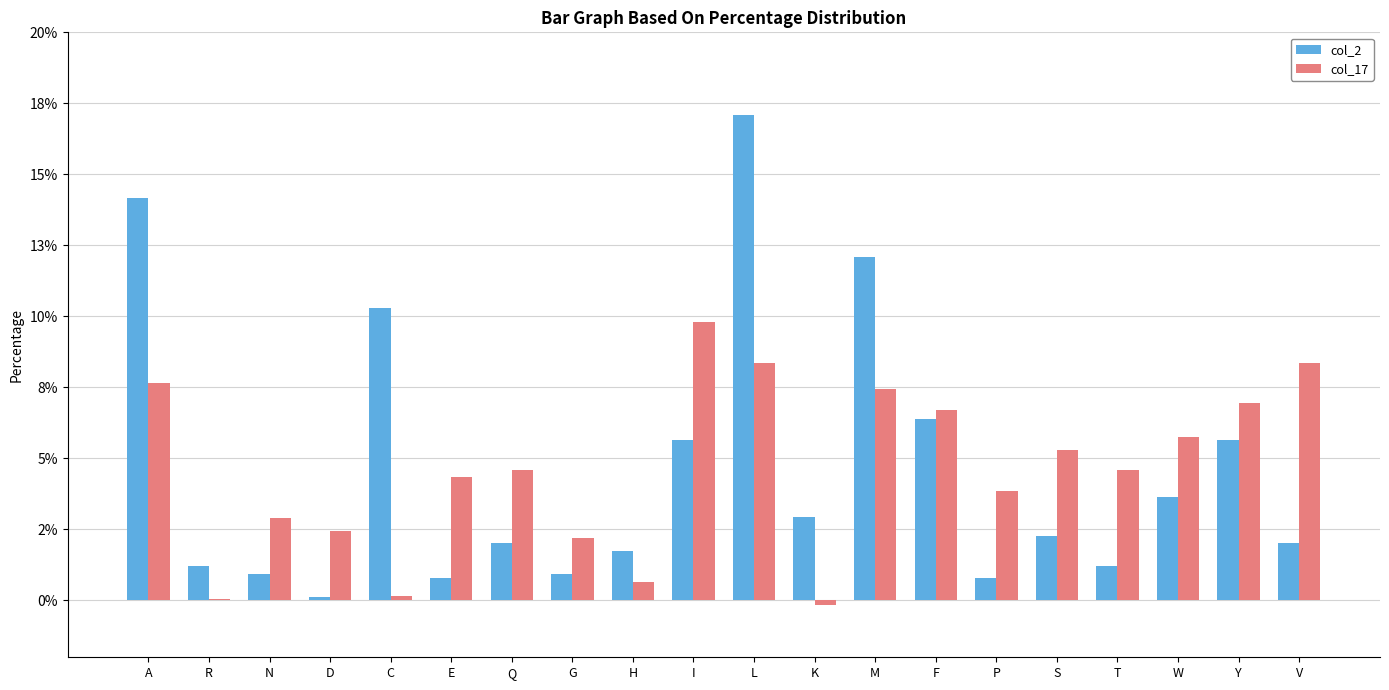

Reading left to right, what are all the values shown in this chart?

col_2: A=0.1	R=0.0	N=0.0	D=0.0	C=0.1	E=0.0	Q=0.0	G=0.0	H=0.0	I=0.1	L=0.2	K=0.0	M=0.1	F=0.1	P=0.0	S=0.0	T=0.0	W=0.0	Y=0.1	V=0.0
col_17: A=0.1	R=0.0	N=0.0	D=0.0	C=0.0	E=0.0	Q=0.0	G=0.0	H=0.0	I=0.1	L=0.1	K=-0.0	M=0.1	F=0.1	P=0.0	S=0.1	T=0.0	W=0.1	Y=0.1	V=0.1